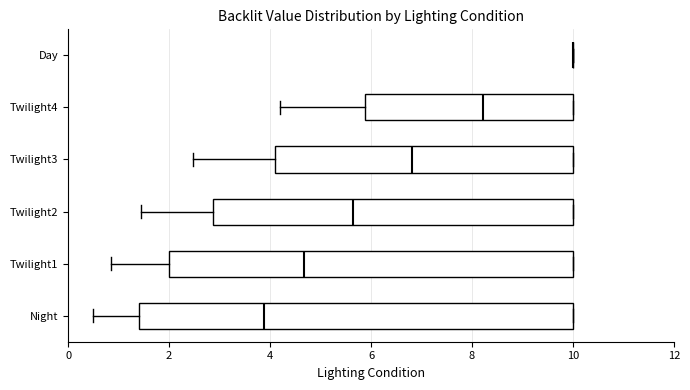

Comparing the boxes themselves (not the whiskers), which one is the widest?

Night